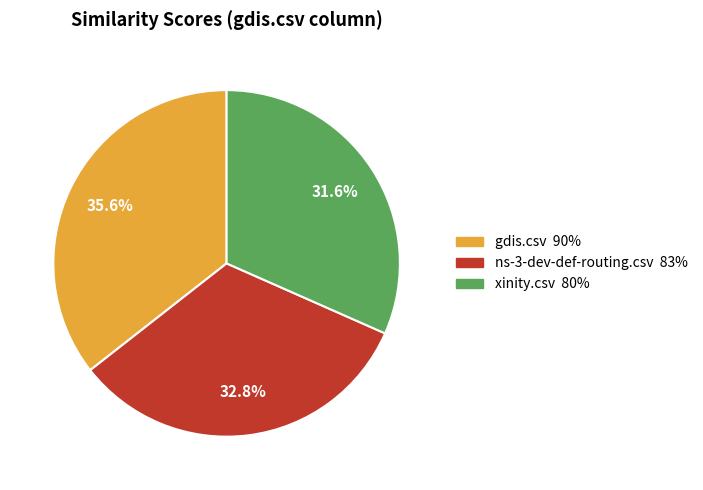

Between gdis.csv and ns-3-dev-def-routing.csv, which is larger?

gdis.csv